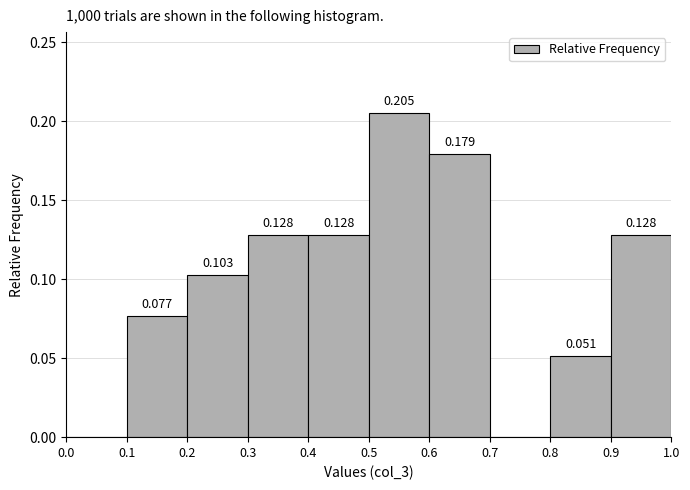

Over which range of the x-axis is the bar tallest?

0.5 to 0.6